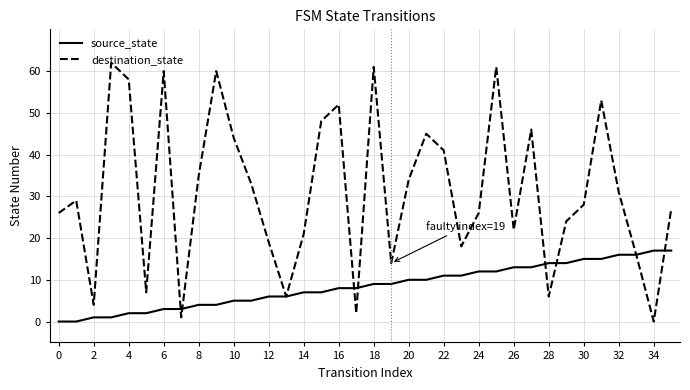

How many values in the destination_state series are below 29?

18